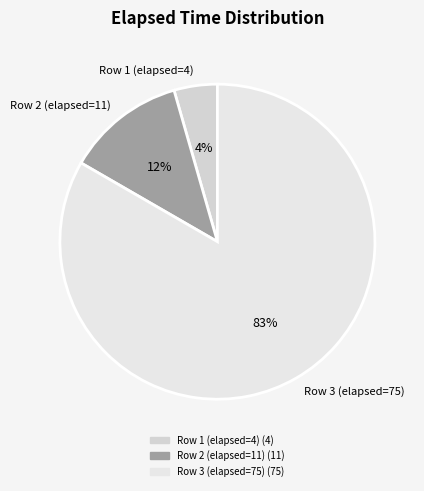

Which slice is the largest?

Row 3 (elapsed=75)